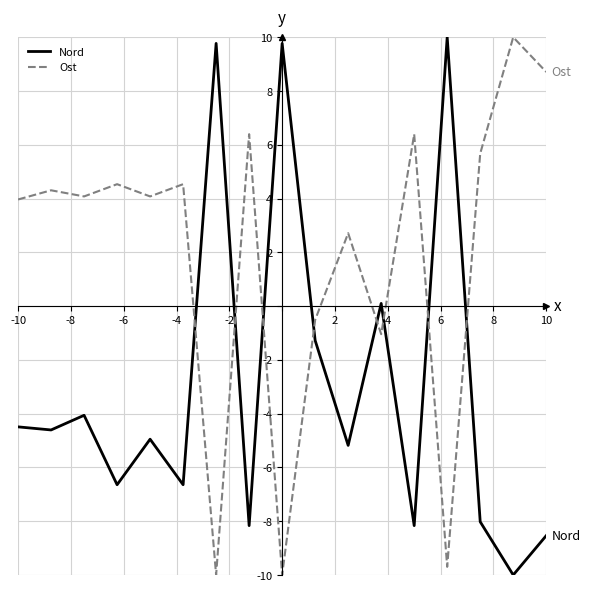

How many negative values does the Ost series have?

5